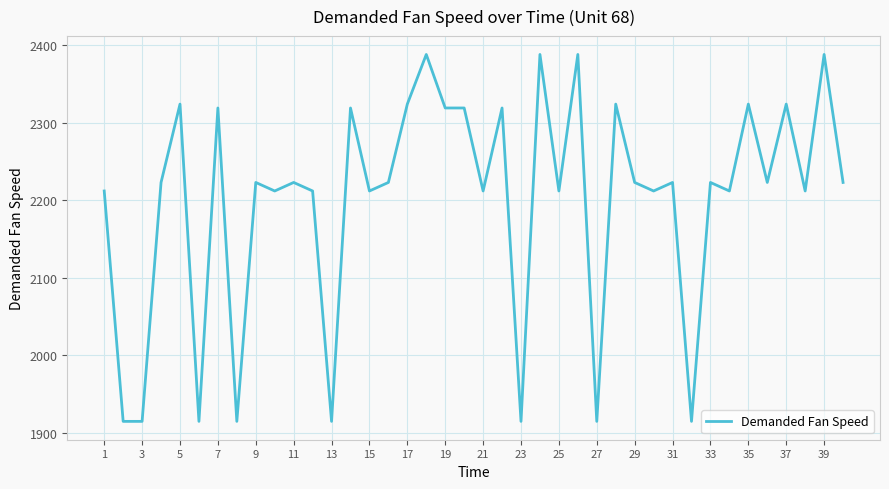

What is the maximum value shown in the chart?

2388